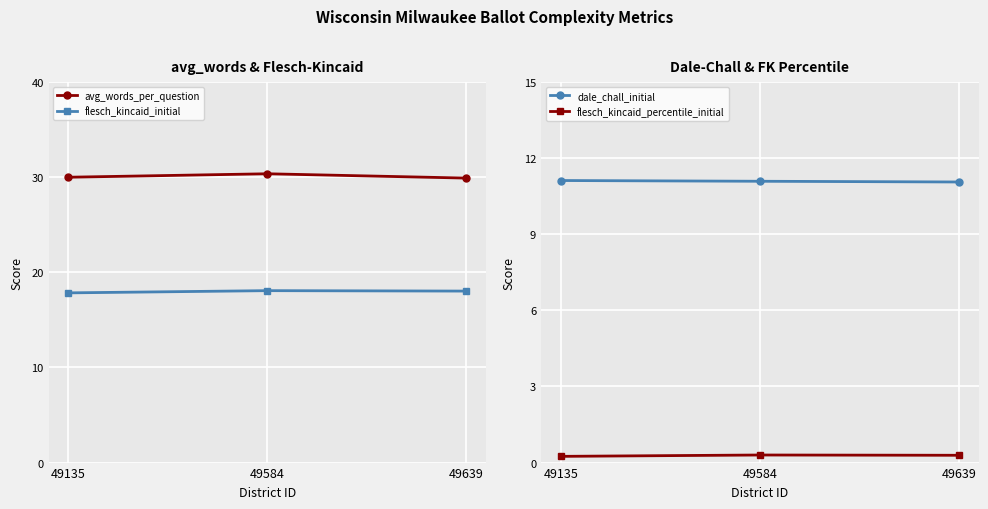

What is the total value across all series at 49135?

59.2